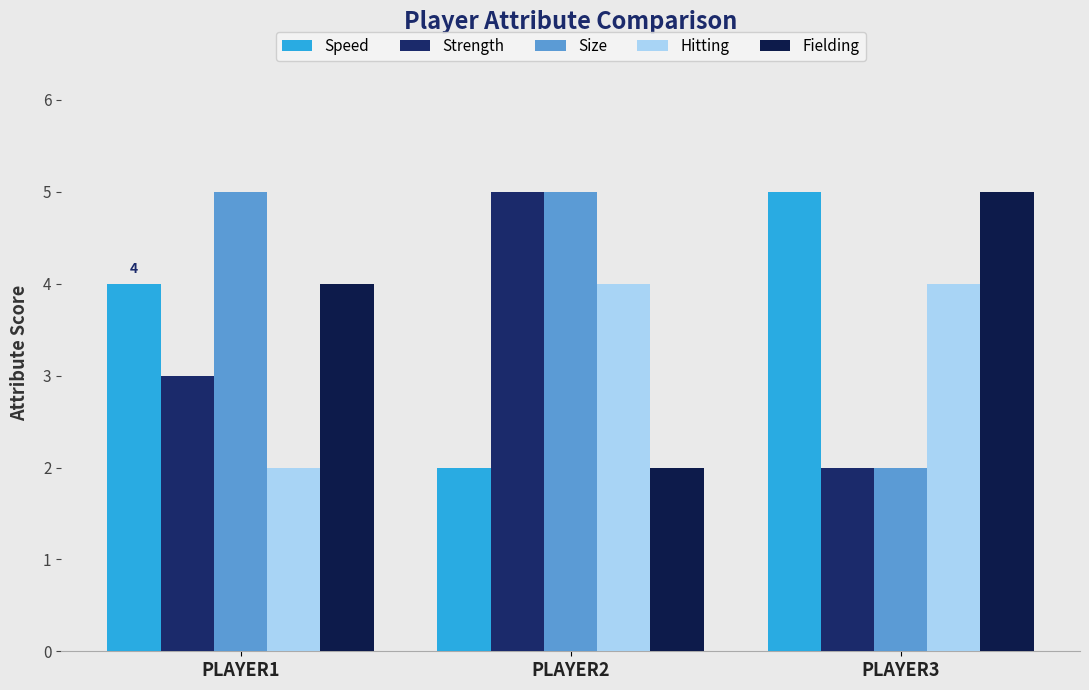

How many groups of bars are there?

3